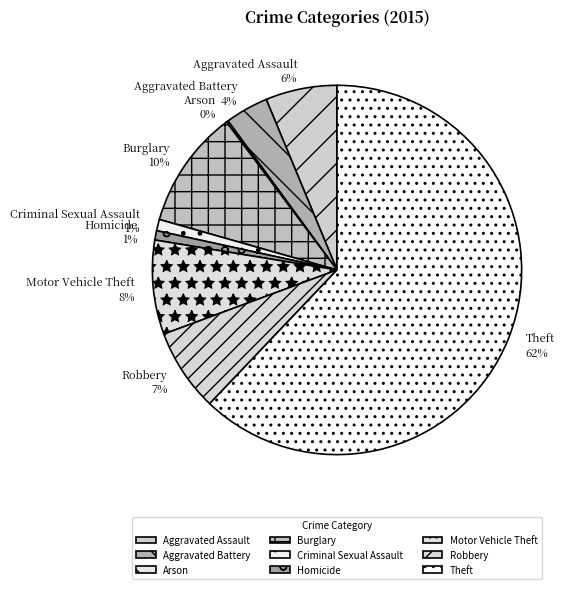

The Aggravated Battery slice represents 4% of the pie. True or false?

True